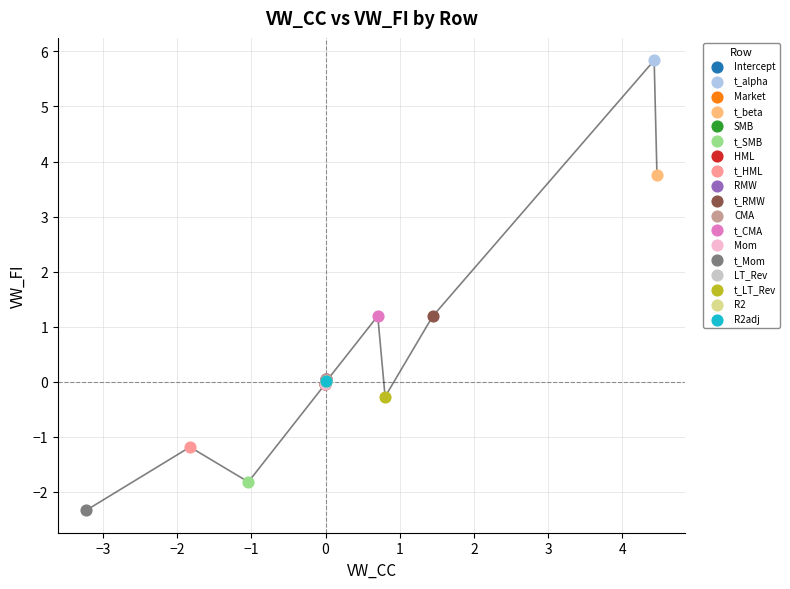

Which series contains the highest Y value?

t_alpha